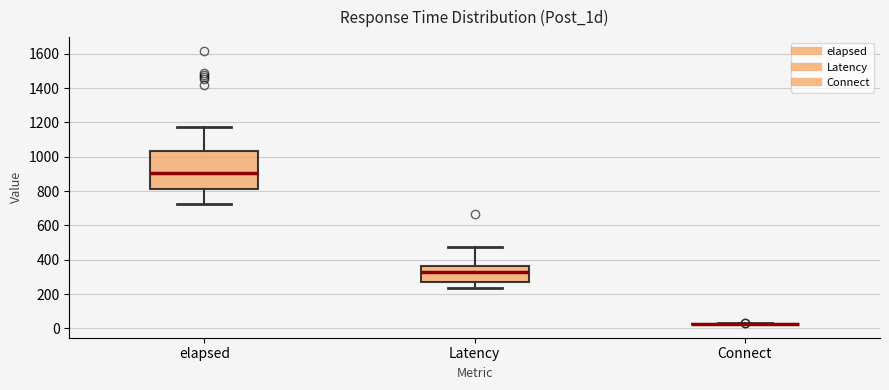

Comparing the boxes themselves (not the whiskers), which one is the tallest?

elapsed